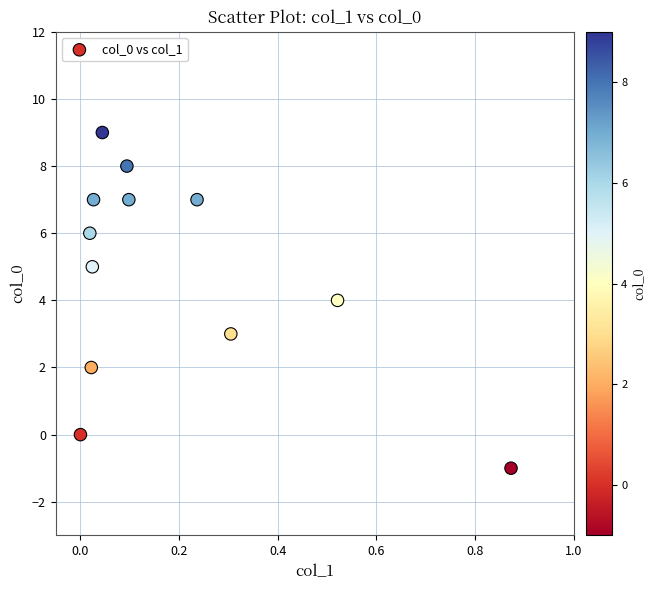

What is the average Y value?

5